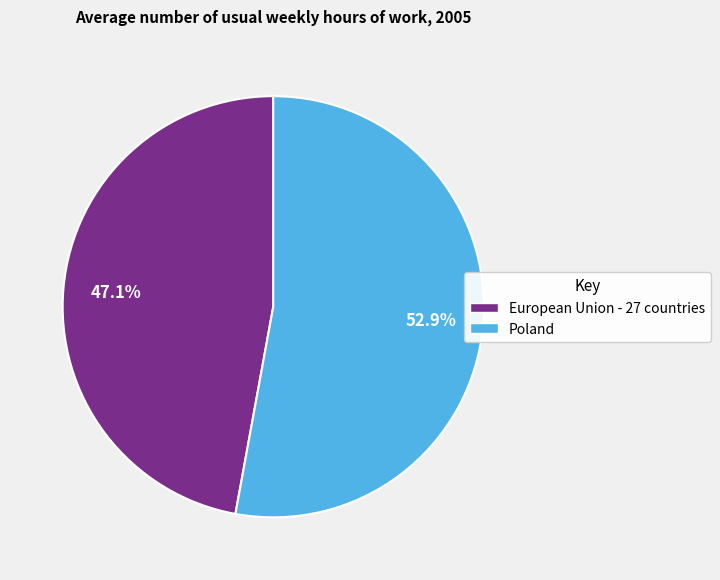

Rank the categories by value from highest to lowest.

Poland, European Union - 27 countries